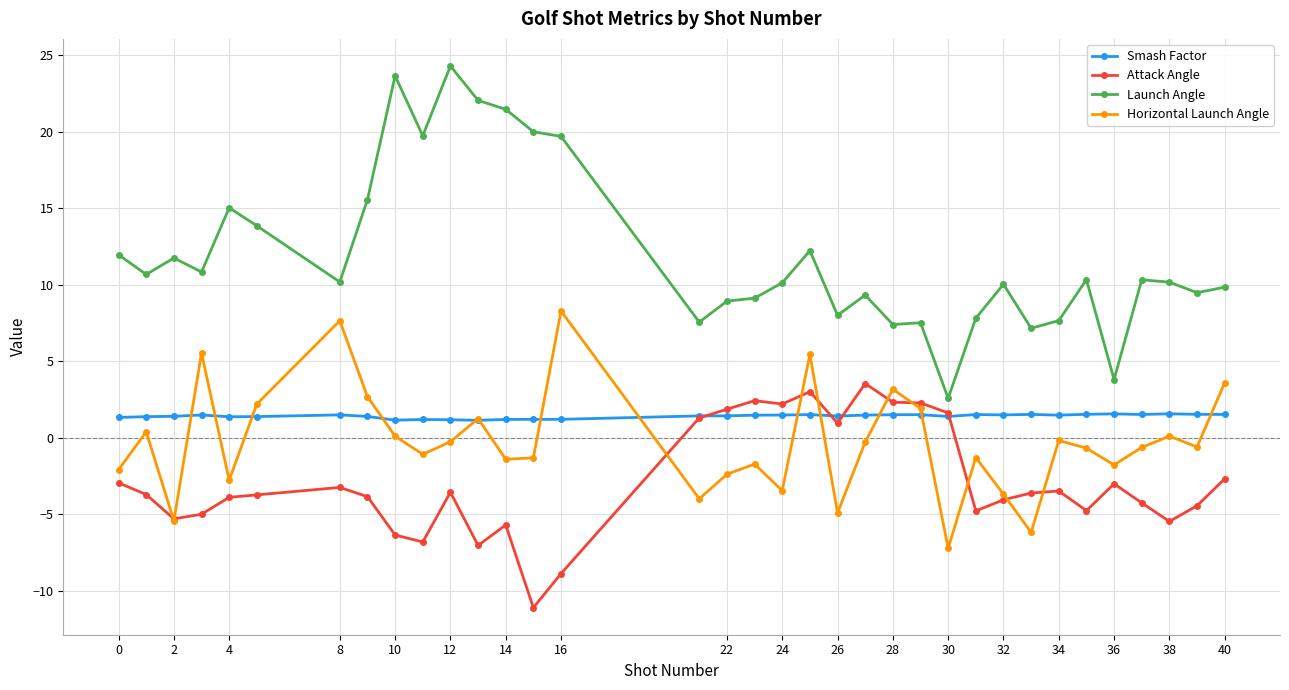

What is the greatest value displayed?

24.3